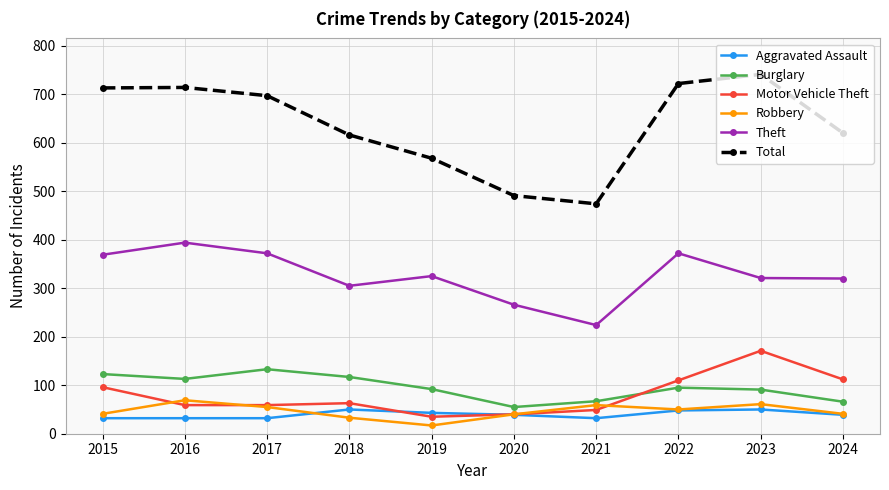

How many lines are shown in the chart?

6